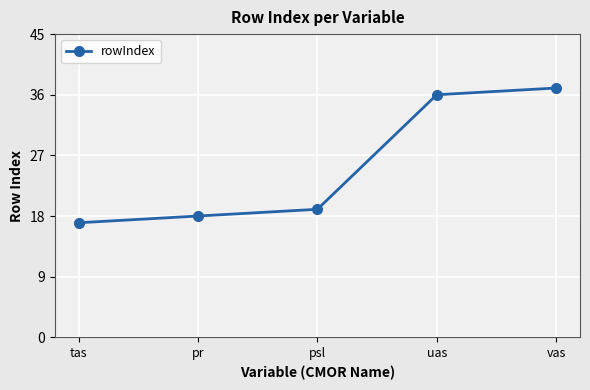

Rank the categories by value from highest to lowest.

vas, uas, psl, pr, tas